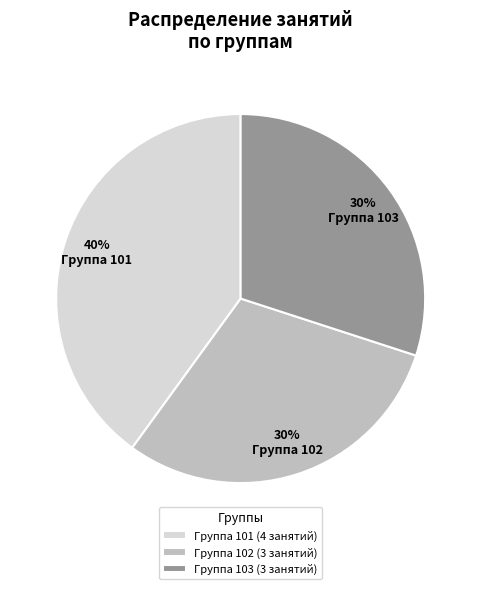

Count the number of slices in the pie.

3